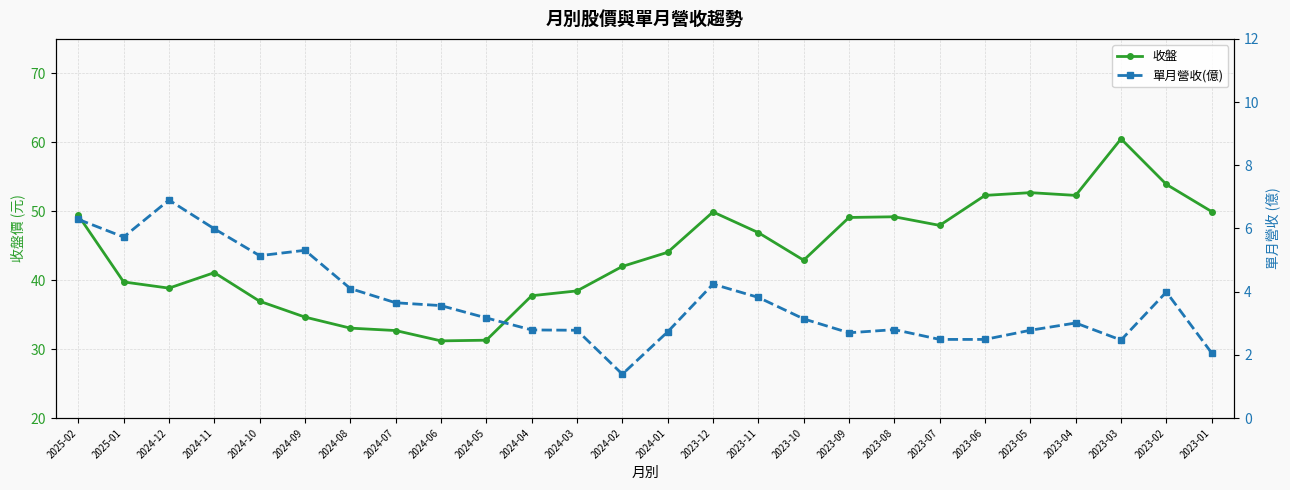

How many data points in 單月營收(億) are less than 3?

11